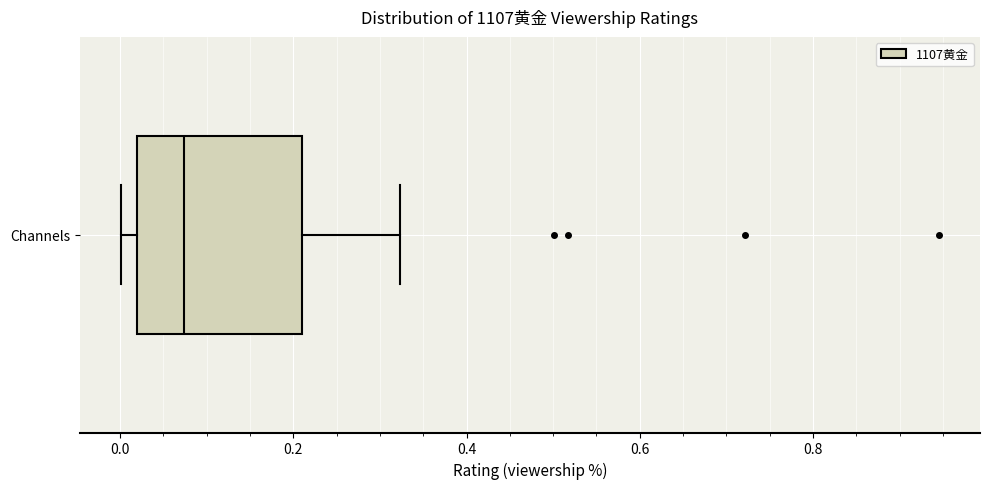

Read this box plot against the x-axis: the position of the median line, the range covered by the box, and the ends of both whiskers. The values are not printed on the chart, so give them approximately, as read against the axis.

median 0.08, box 0.02 to 0.20, whiskers 0.00 to 0.32